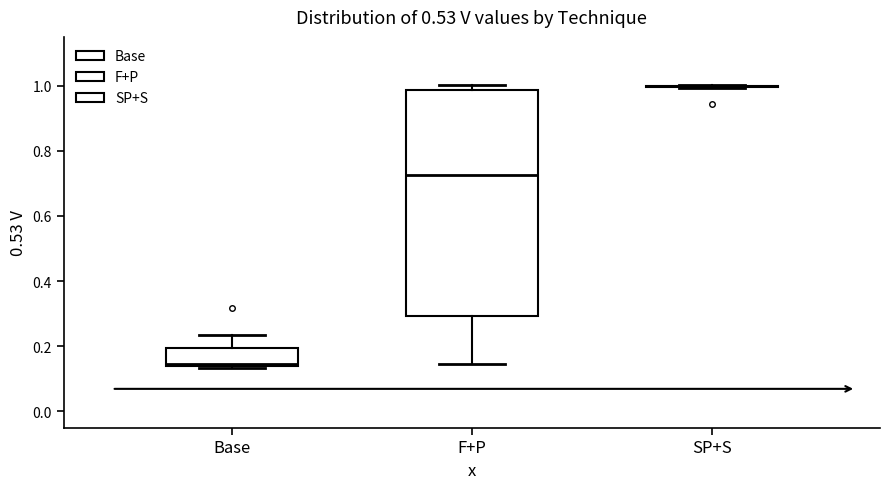

Reading left to right, transcribe this box plot: for each box, give where its median line is, the range the box spans, and where its two whiskers end, as read against the y-axis. The values are not printed on the chart, so give them approximately, as read against the axis.

Base: median 0.14, box 0.14 to 0.20, whiskers 0.14 (just below the box's lower edge) to 0.24
F+P: median 0.72, box 0.30 to 0.98, whiskers 0.14 to 1.00
SP+S: box collapsed to a line at 1.00, whiskers 1.00 to 1.00